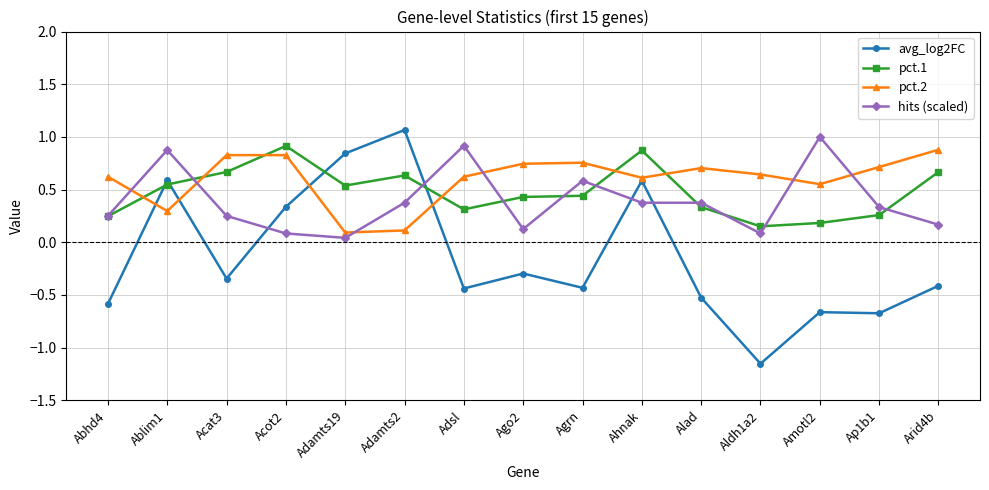

True or false: pct.1 has a value of 0.4 at Ago2.

True